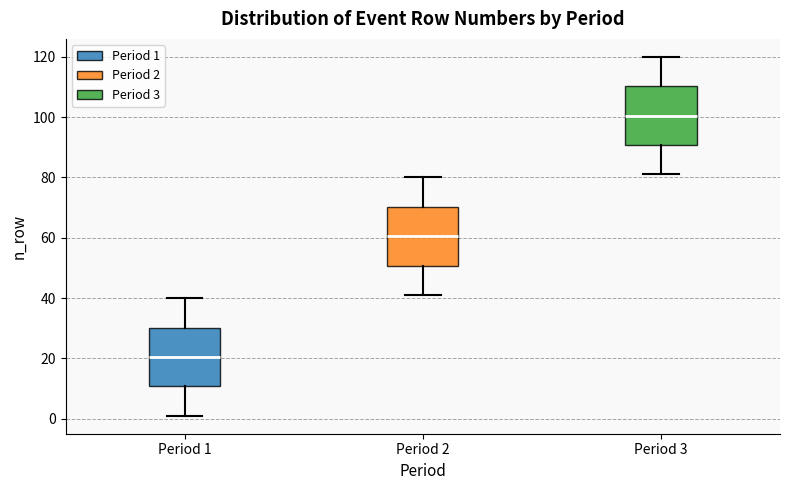

Where does the median line of the box for Period 3 sit on the y-axis? The values are not printed on the chart, so give them approximately, as read against the axis.

100